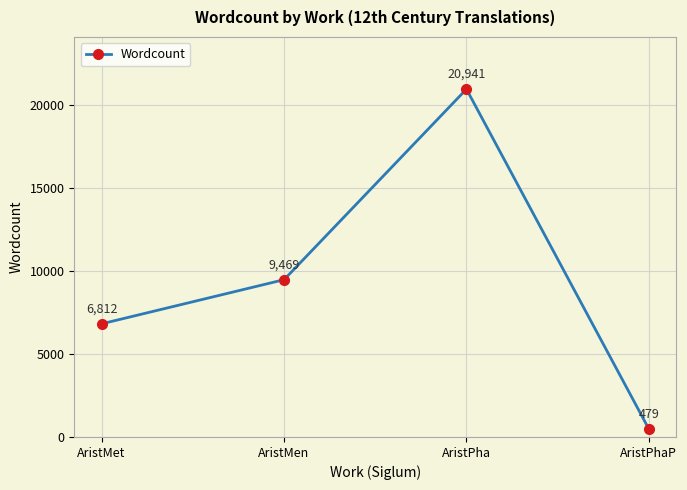

Rank the categories by value from lowest to highest.

AristPhaP, AristMet, AristMen, AristPha